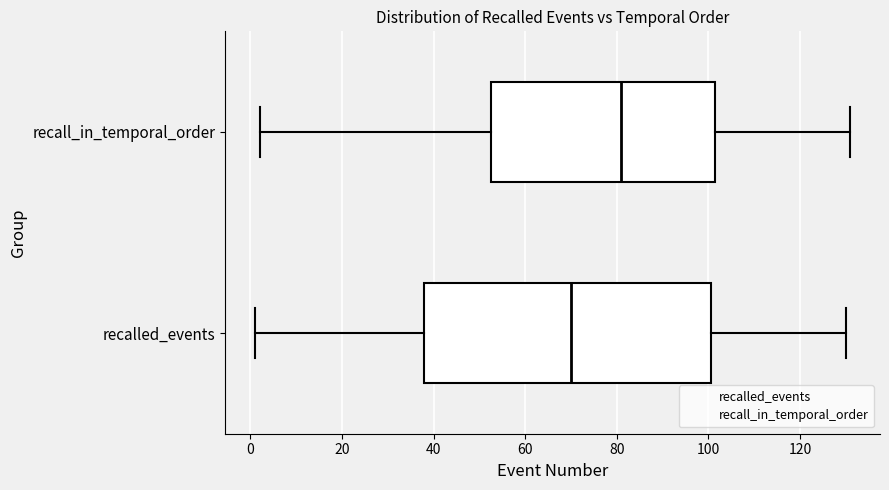

Which box's median line is the furthest to the right?

recall_in_temporal_order